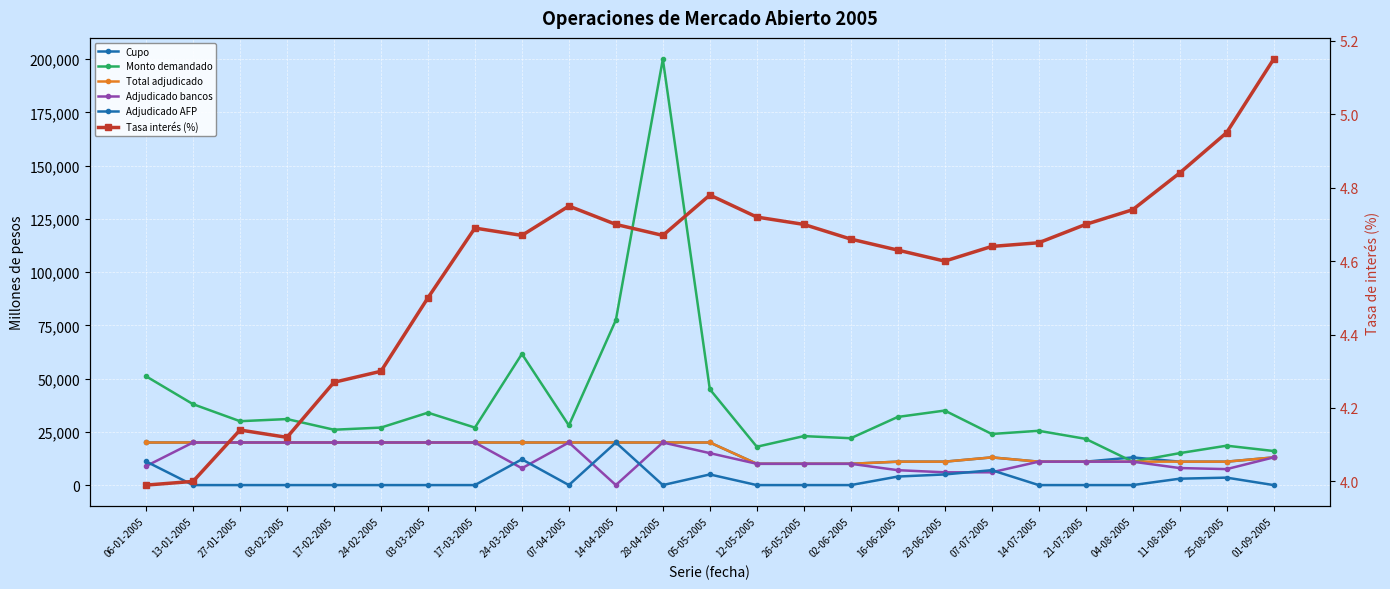

At which label does Total adjudicado reach its minimum?

12-05-2005